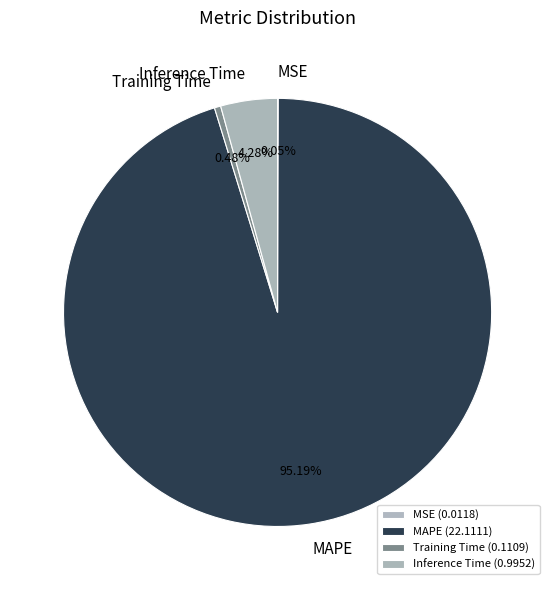

Which slice is the largest?

MAPE